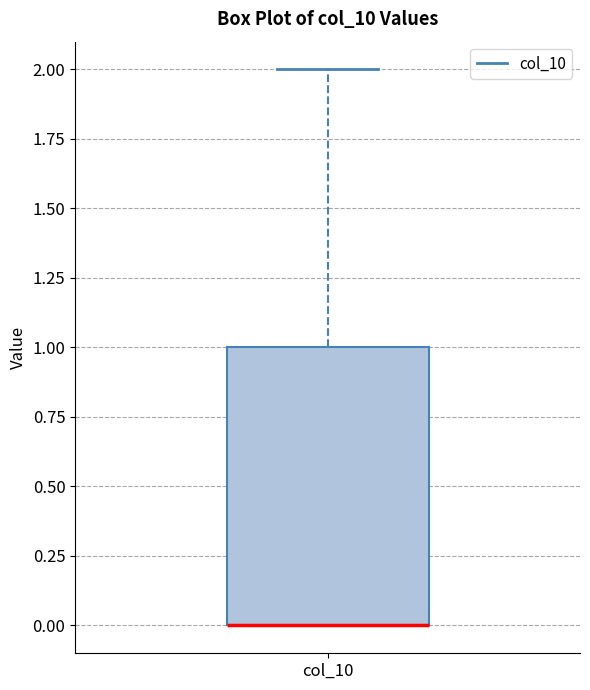

Read this box plot against the y-axis: the position of the median line, the range covered by the box, and the ends of both whiskers. The values are not printed on the chart, so give them approximately, as read against the axis.

median 0 (drawn on the box's lower edge), box 0 to 1, whiskers 0 to 2